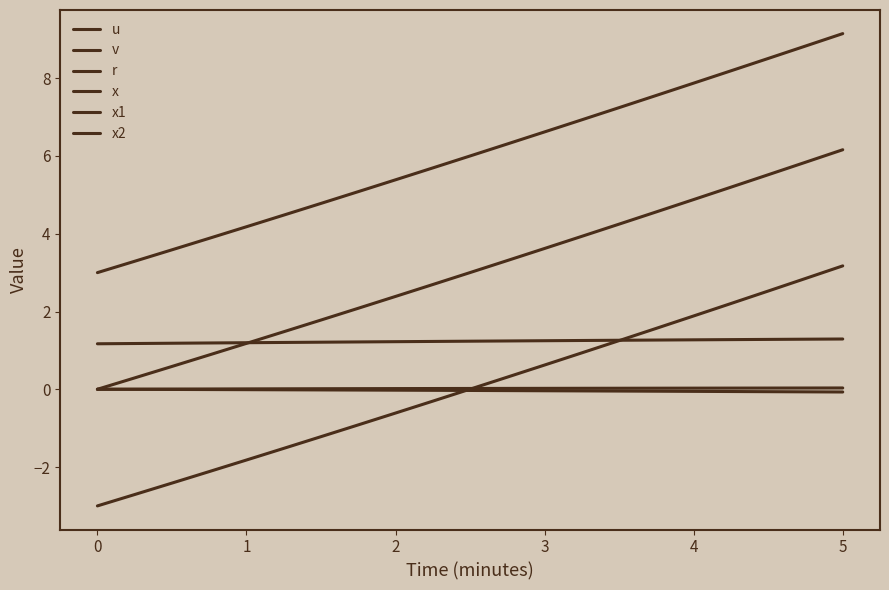

Does the chart have visible grid lines?

No